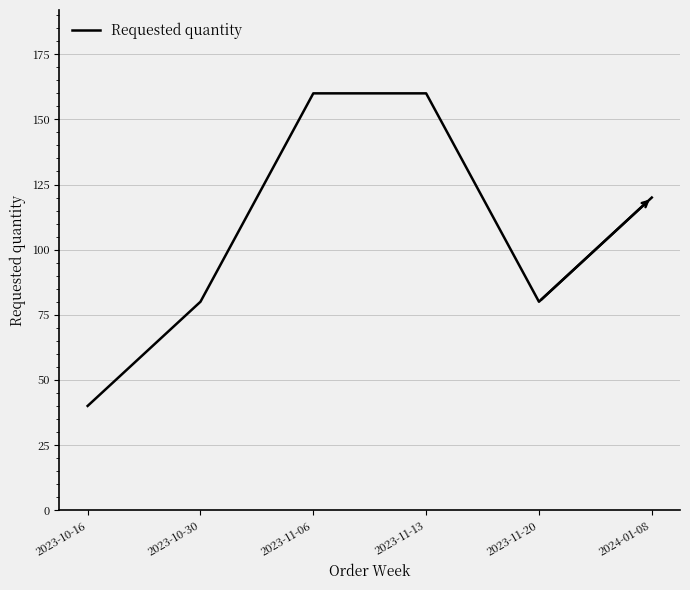

What is the ratio of the value at 2023-11-20 to the value at 2023-11-13?

0.5